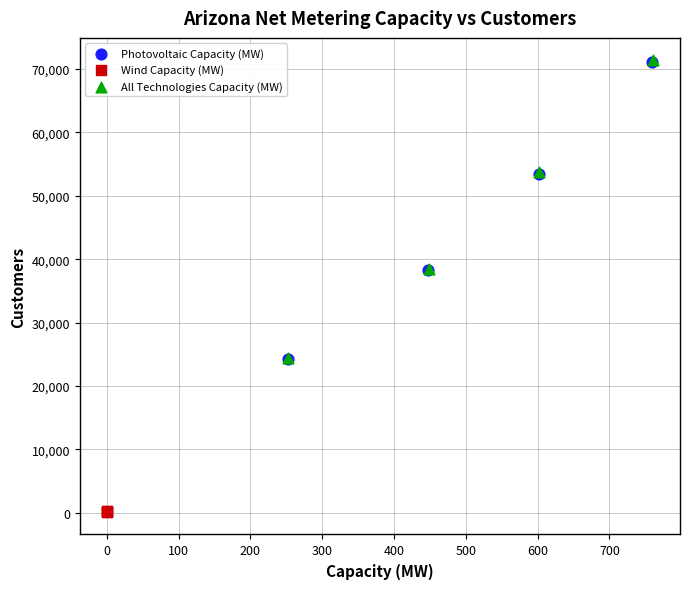

Which series has the largest Y range (max minus min)?

All Technologies Capacity (MW)